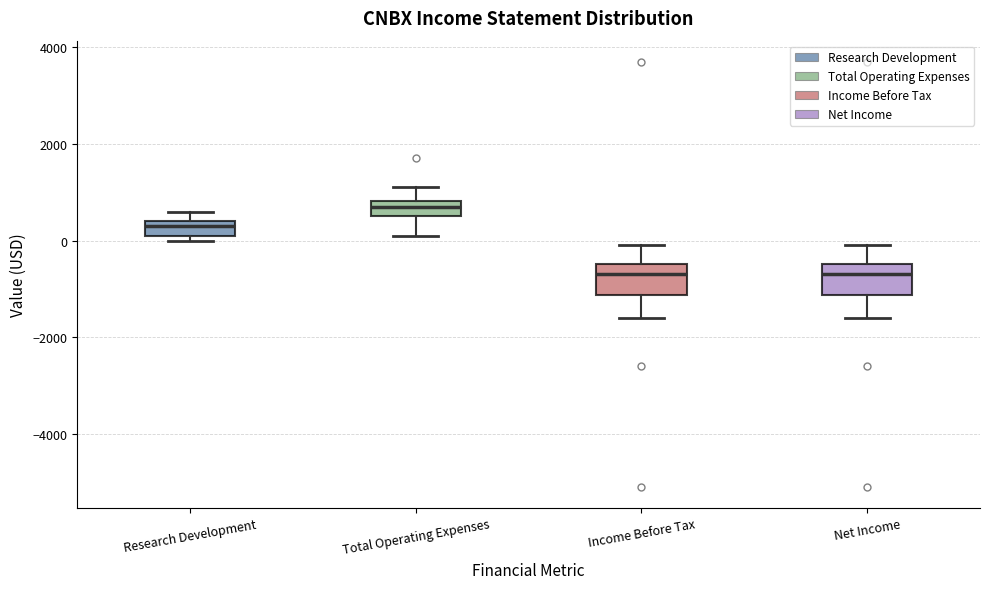

Reading left to right, transcribe this box plot: for each box, give where its median line is, the range the box spans, and where its two whiskers end, as read against the y-axis. The values are not printed on the chart, so give them approximately, as read against the axis.

Research Development: median 400 (just below the box's upper edge), box 200 to 400, whiskers 0 to 600
Total Operating Expenses: median 800 (inside the box), box 600 to 800, whiskers 200 to 1200
Income Before Tax: median -600, box -1200 to -400, whiskers -1600 to 0
Net Income: median -600, box -1200 to -400, whiskers -1600 to 0